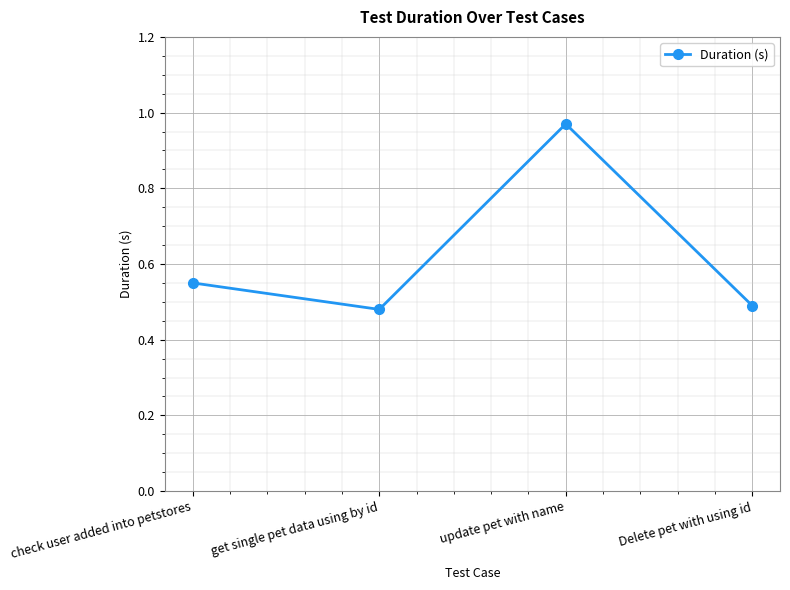

What is the sum of the values at Delete pet with using id and update pet with name?

1.5